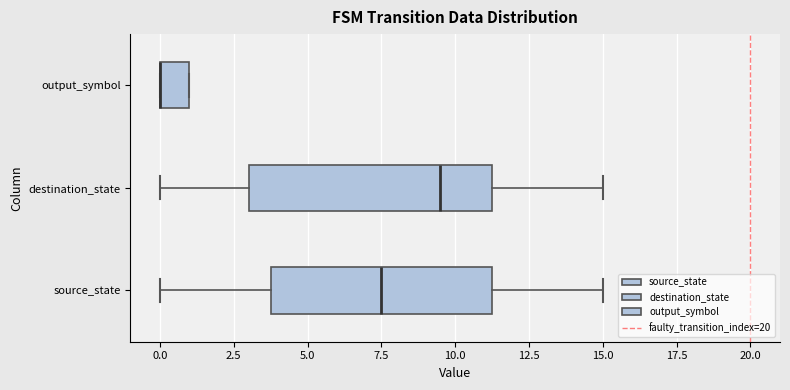

Reading bottom to top, read every box against the x-axis: the position of its median line, the range the box covers, and the ends of its whiskers. The values are not printed on the chart, so give them approximately, as read against the axis.

source_state: median 7.5, box 4.0 to 11.5, whiskers 0.0 to 15.0
destination_state: median 9.5, box 3.0 to 11.5, whiskers 0.0 to 15.0
output_symbol: median 0.0 (drawn on the box's left edge), box 0.0 to 1.0, whiskers 0.0 to 1.0